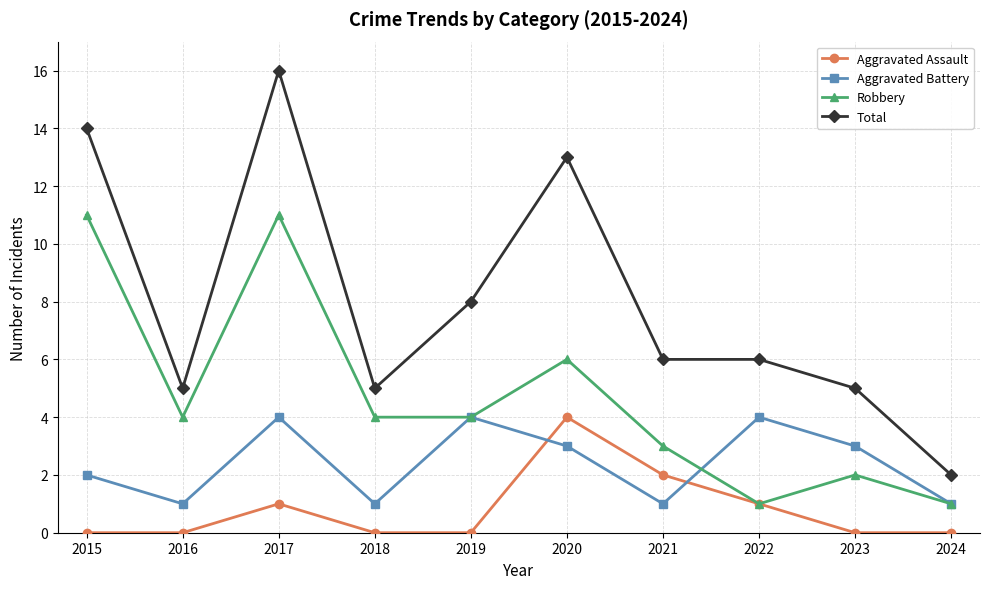

Which series has the widest spread of values?

Total